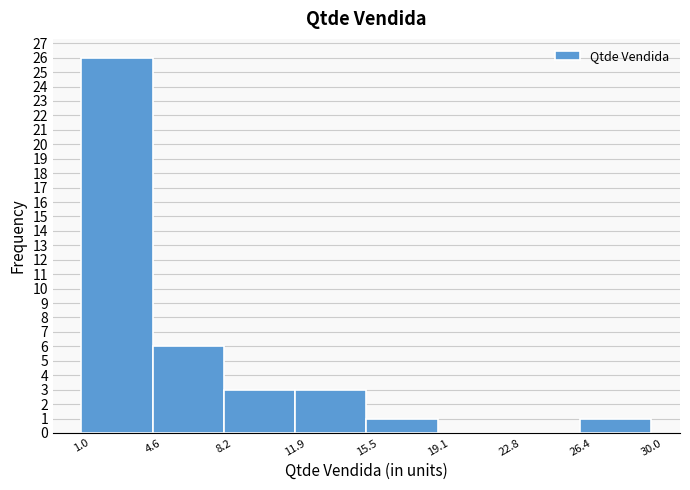

Reading left to right, transcribe this chart: for each bar, give the range it covers on the x-axis and its height. The values are not printed on the chart, so give them approximately, as read against the axis.

1.0 to 4.6: 26
4.6 to 8.2: 6
8.2 to 11.9: 3
11.9 to 15.5: 3
15.5 to 19.1: 1
19.1 to 22.8: 0
22.8 to 26.4: 0
26.4 to 30.0: 1